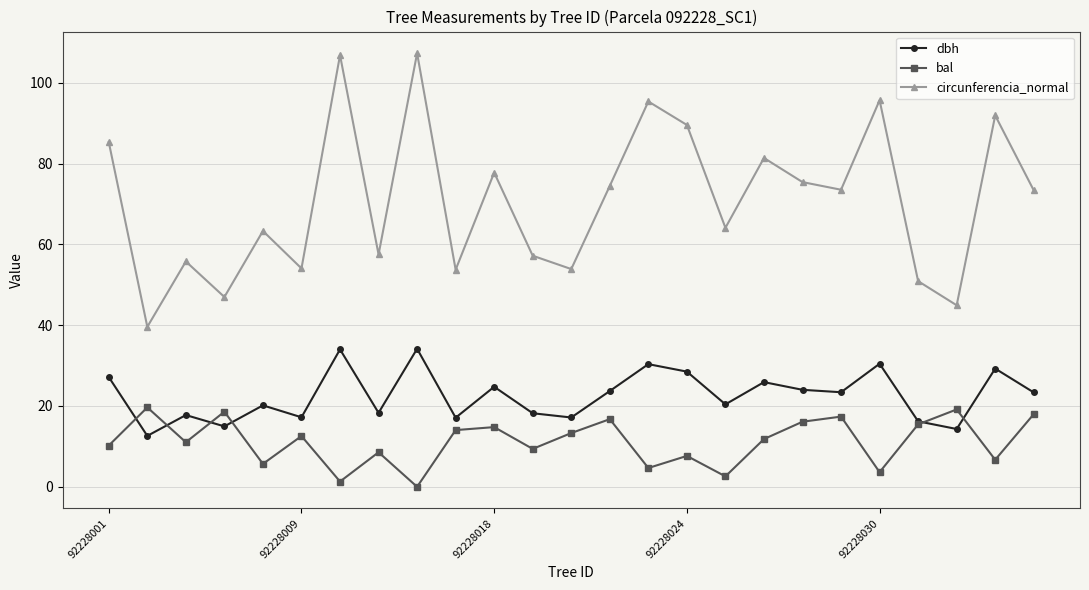

What is the value of the circunferencia_normal point at the 21st from the left?

95.7